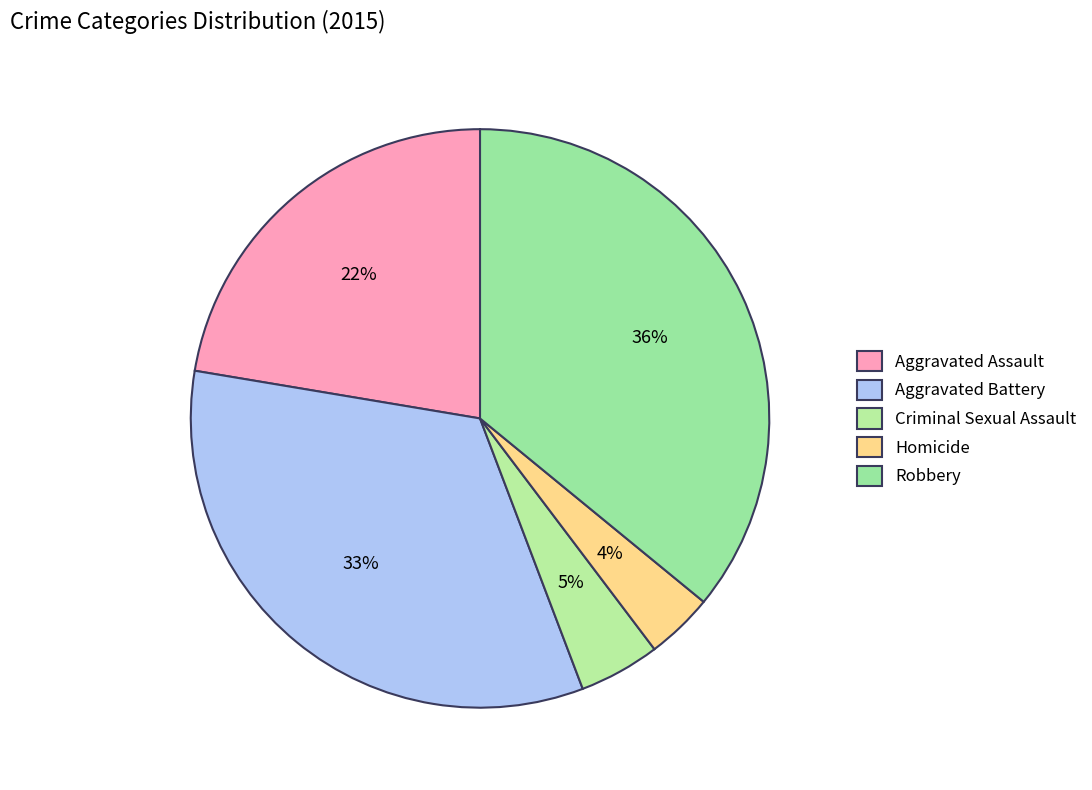

Which slice is the smallest?

Homicide